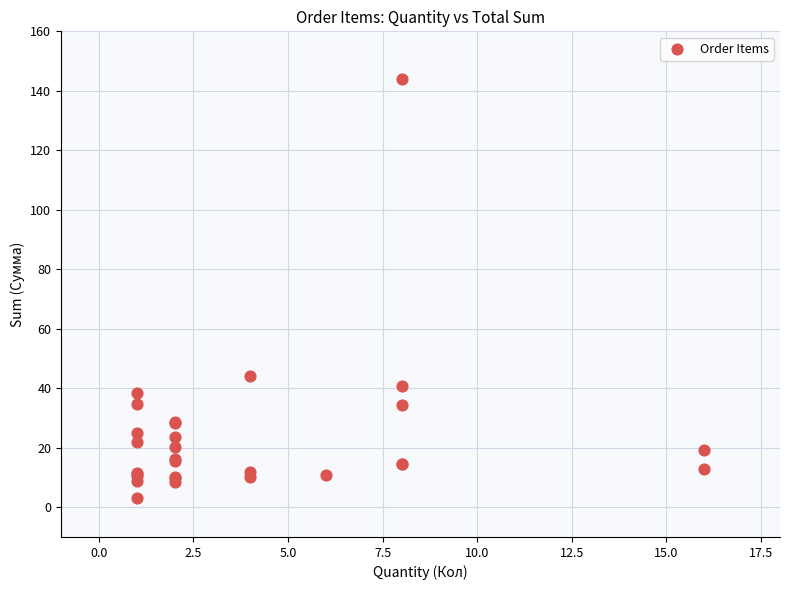

What Y value in the scatter plot is closest to 73?

44.0